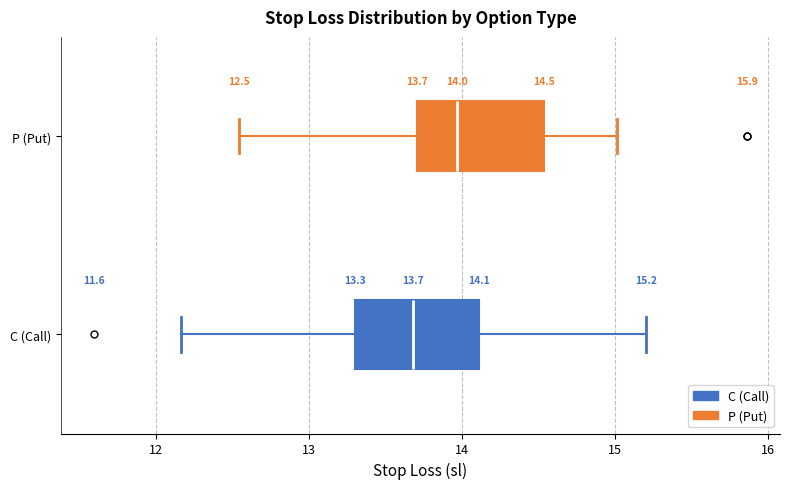

Which box's median line is the furthest to the right?

P (Put)